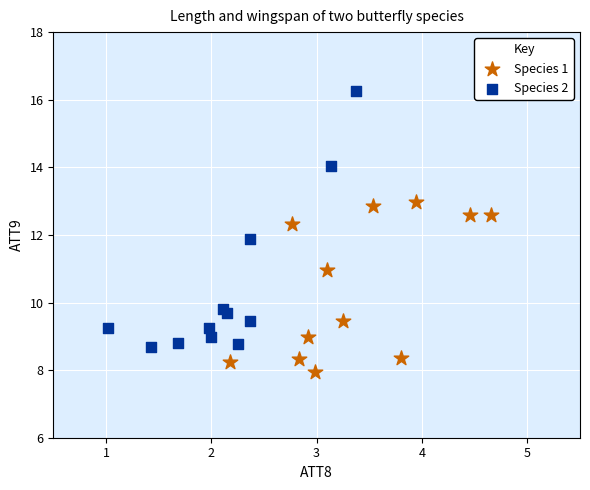

Which series has the widest spread of Y values?

Species 2